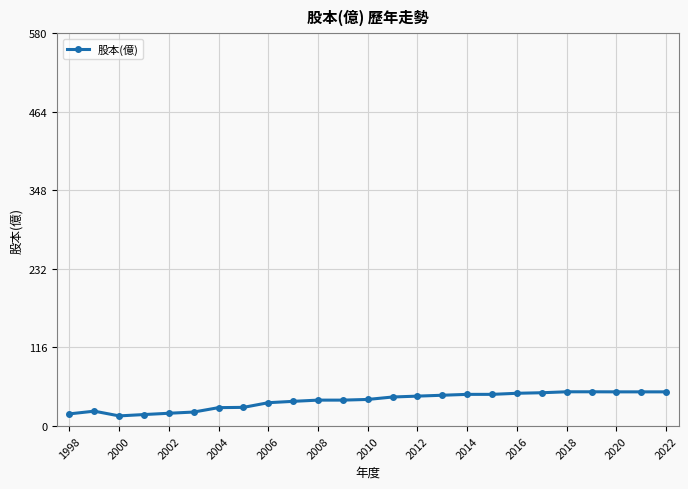

What is the smallest value displayed?

15.0